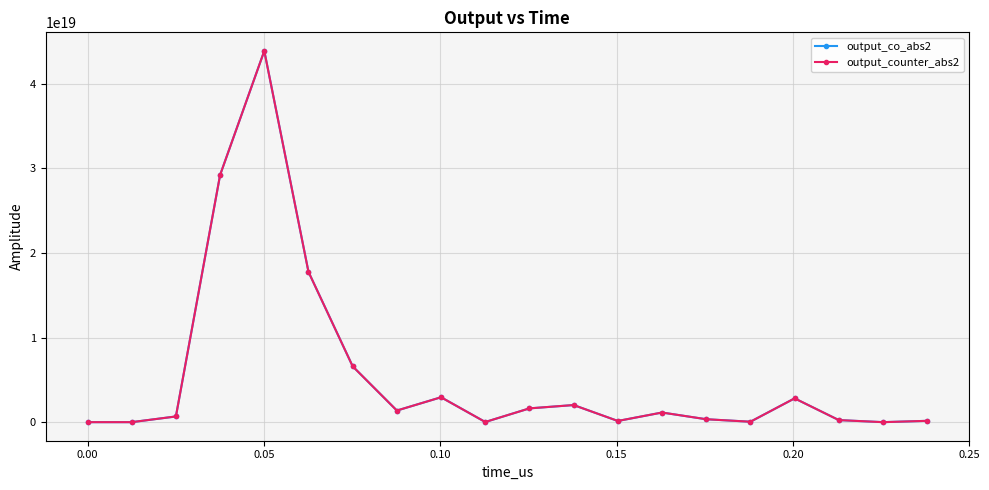

Is this an area chart (filled region under the line)?

No